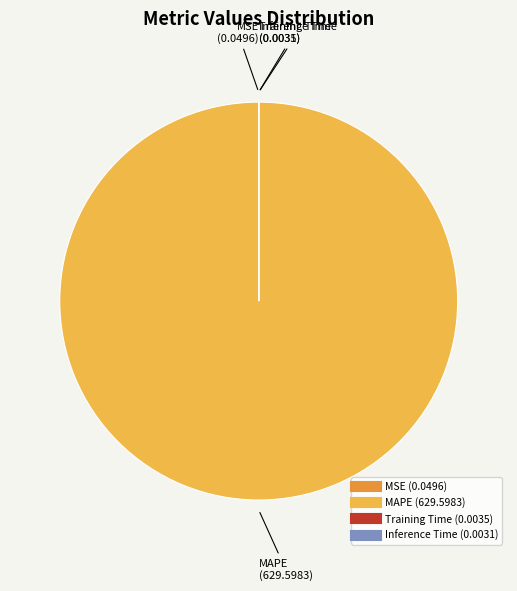

What is the largest slice in the pie chart?

MAPE